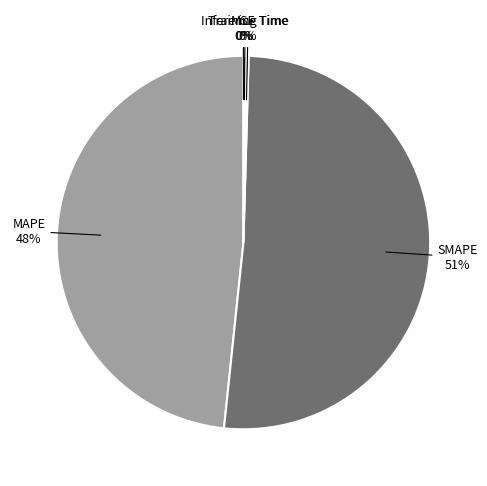

To the nearest percent, what is the average slice percentage?

20%